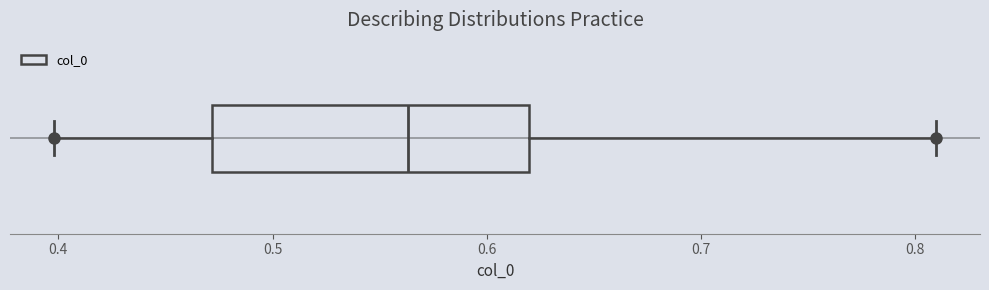

Transcribe this box plot: give where the median line is, the range the box spans, and where the two whiskers end, as read against the x-axis. The values are not printed on the chart, so give them approximately, as read against the axis.

median 0.56, box 0.47 to 0.62, whiskers 0.40 to 0.81